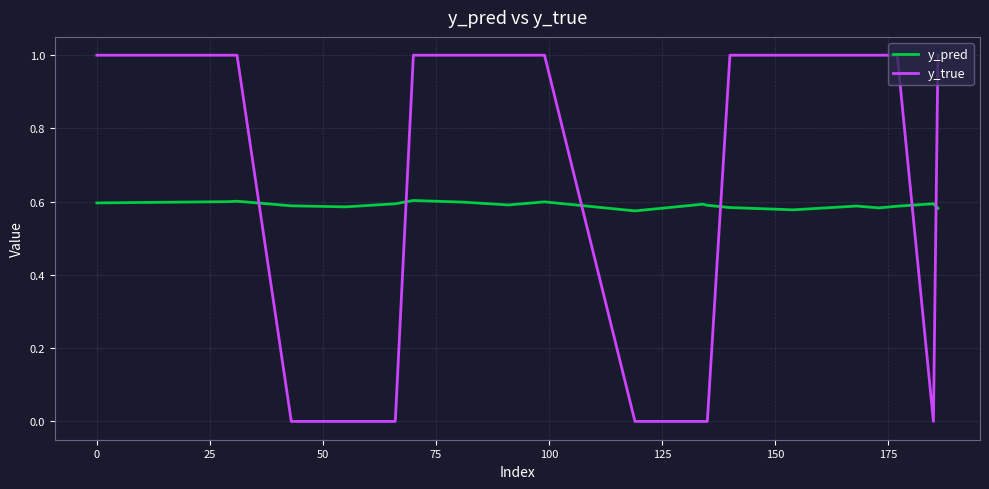

Which series has the largest total across all categories?

y_true